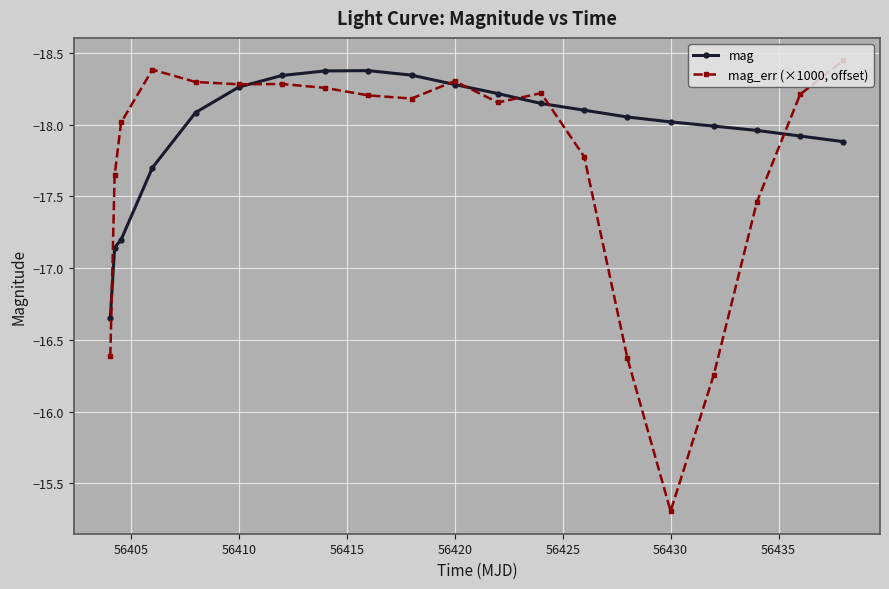

Which series has the widest spread of values?

mag_err (×1000, offset)